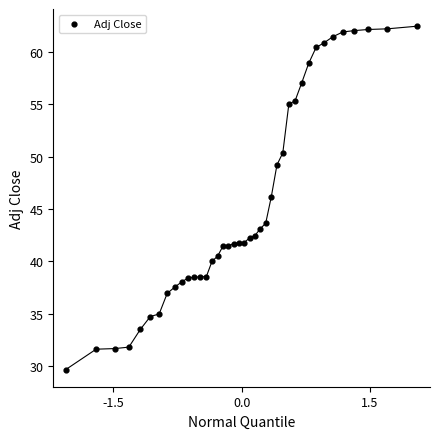

What is the range of X values (max minus min)?

4.1